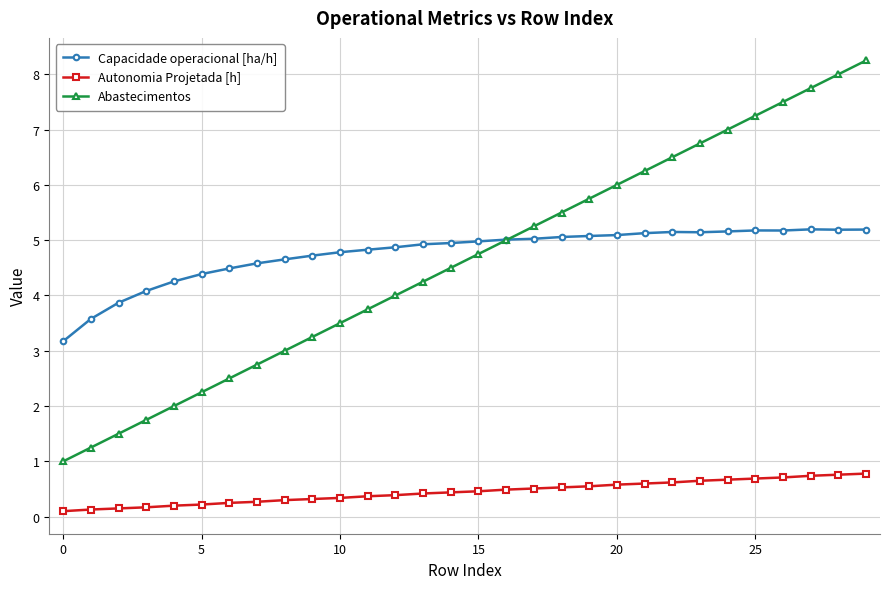

True or false: Autonomia Projetada [h] and Abastecimentos intersect in this chart.

False